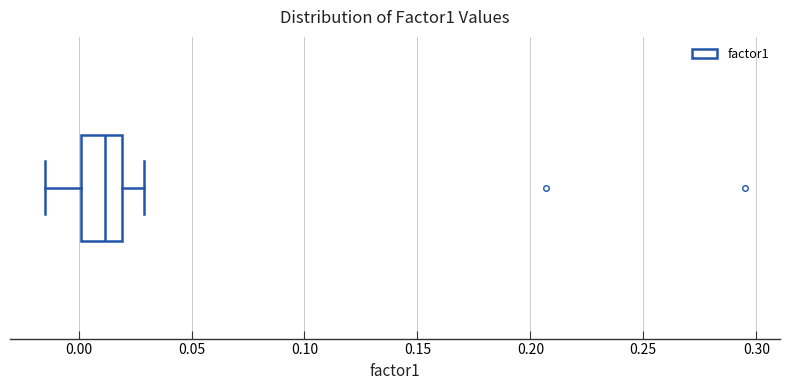

Transcribe this box plot: give where the median line is, the range the box spans, and where the two whiskers end, as read against the x-axis. The values are not printed on the chart, so give them approximately, as read against the axis.

median 0.010, box 0.000 to 0.020, whiskers -0.015 to 0.030